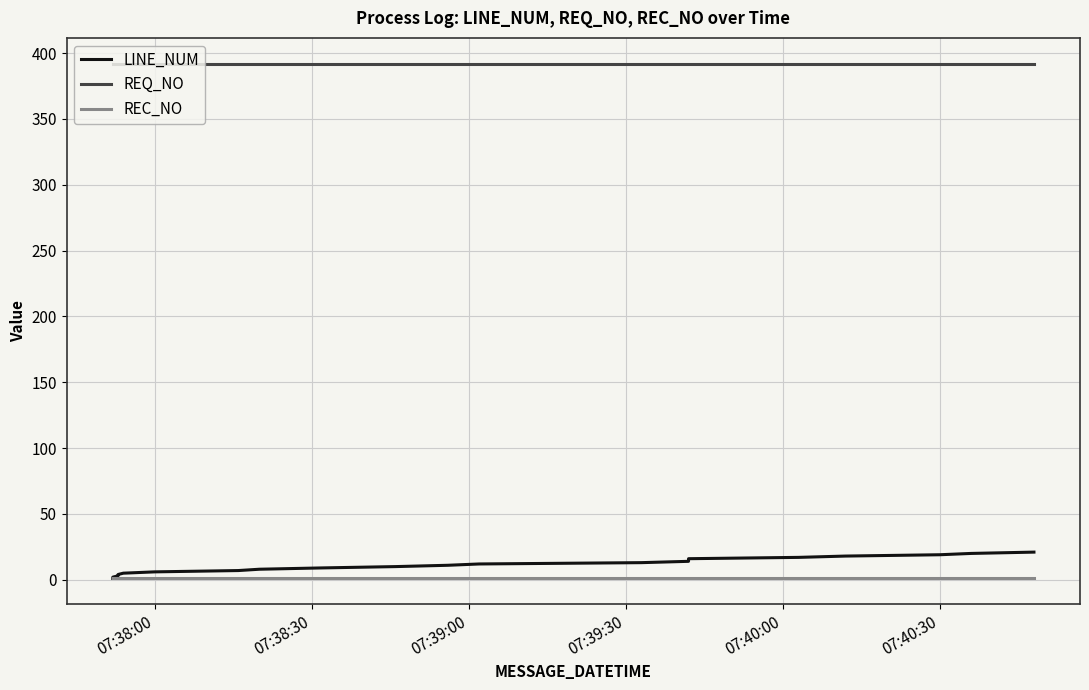

Reading left to right, transcribe all the data shown in this chart.

LINE_NUM: 1	2	3	4	5	6	7	8	9	10	11	12	13	14	15	16	17	18	19	20	21
REQ_NO: 392	392	392	392	392	392	392	392	392	392	392	392	392	392	392	392	392	392	392	392	392
REC_NO: 1	1	1	1	1	1	1	1	1	1	1	1	1	1	1	1	1	1	1	1	1